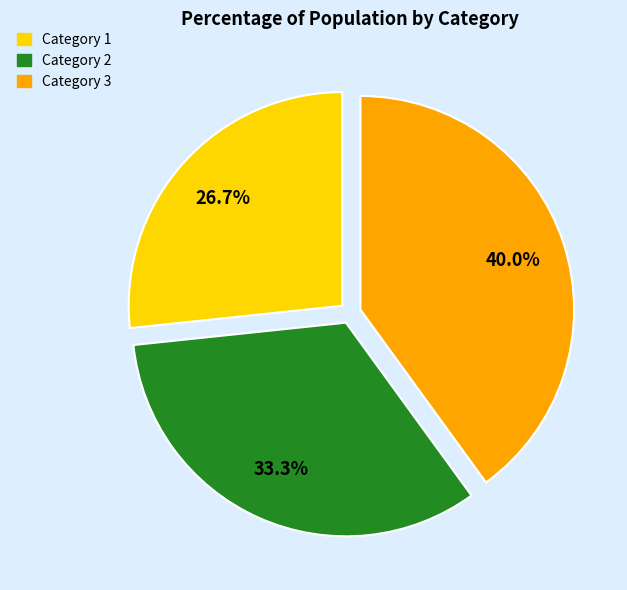

Is there a majority slice in this chart?

No